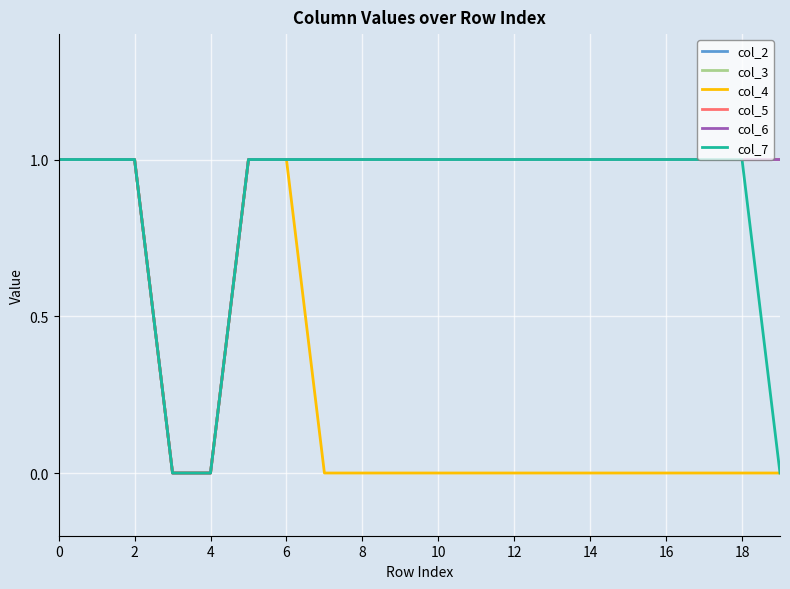

Is this an area chart (filled region under the line)?

No